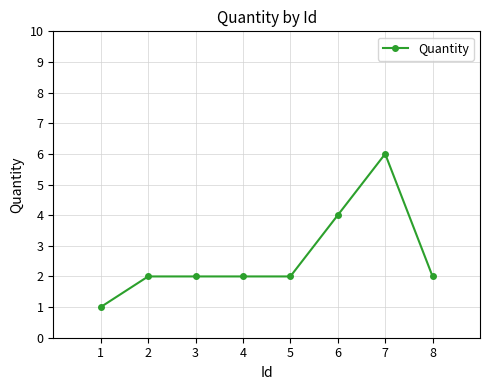

The value at 8 is 2. True or false?

True